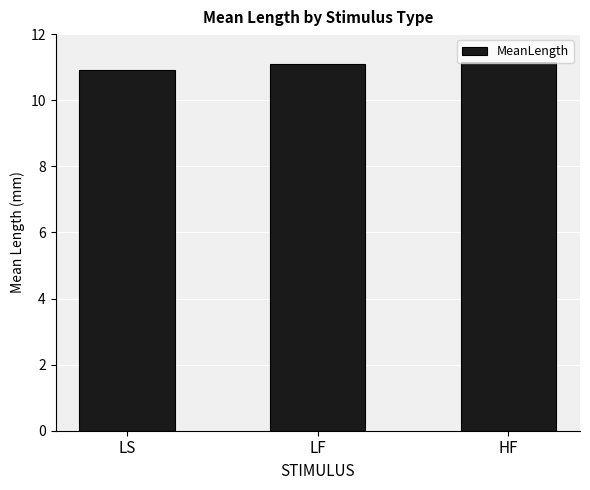

Reading left to right, transcribe all the data shown in this chart.

LS=10.9	LF=11.1	HF=11.1